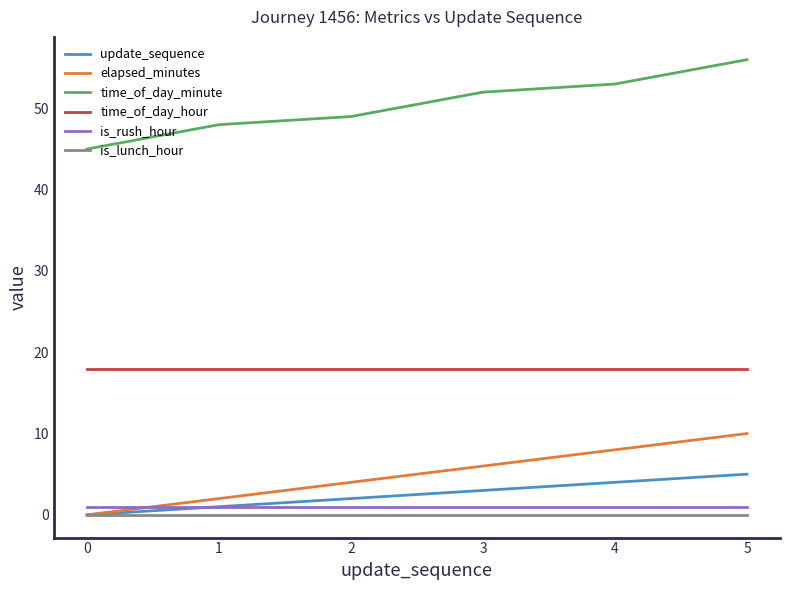

What is the spread (max minus min) of values at 4?

53